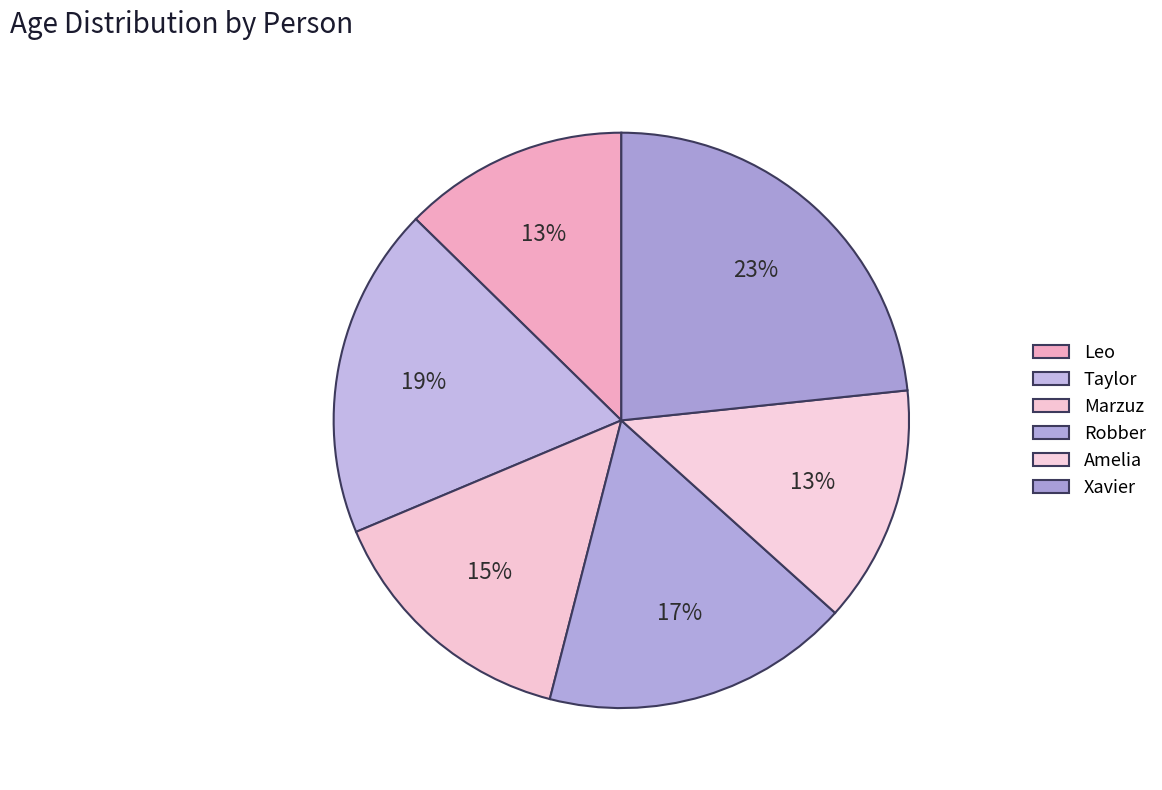

Which slice is the smallest?

Leo